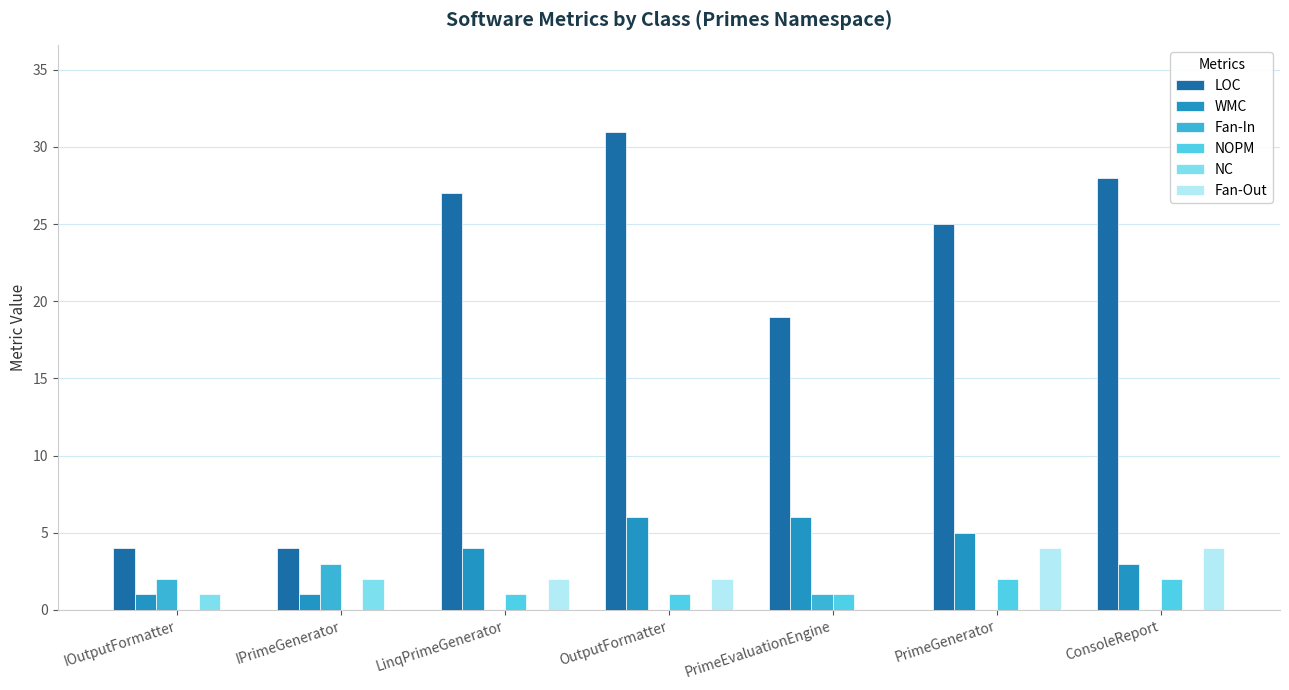

True or false: NC has a value of 1 at IOutputFormatter.

True